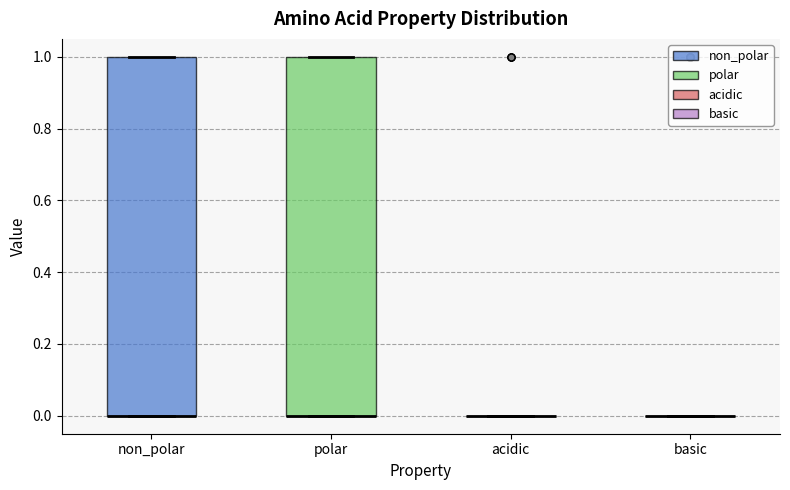

Where is the lower edge of the box for non_polar on the y-axis? The values are not printed on the chart, so give them approximately, as read against the axis.

0